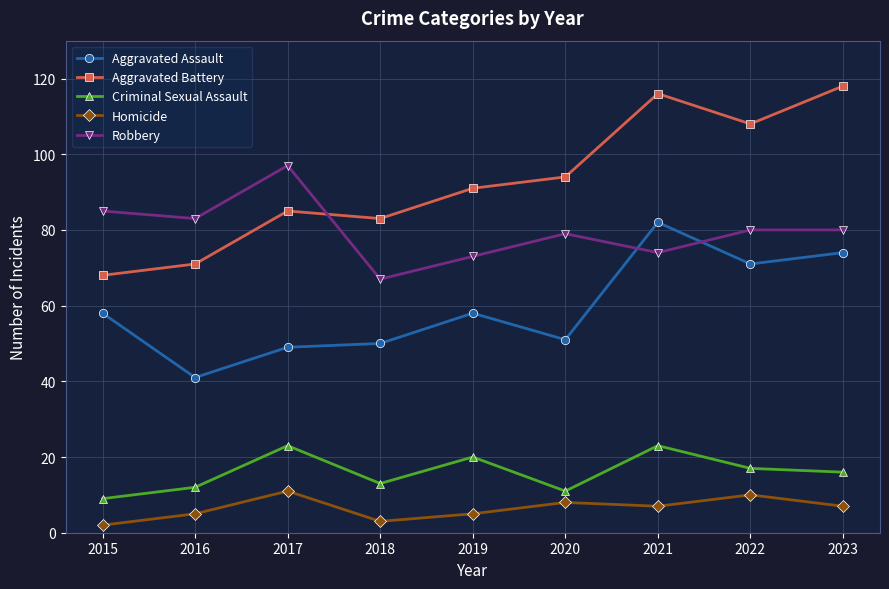

How many interior local valleys does the Robbery series have?

3